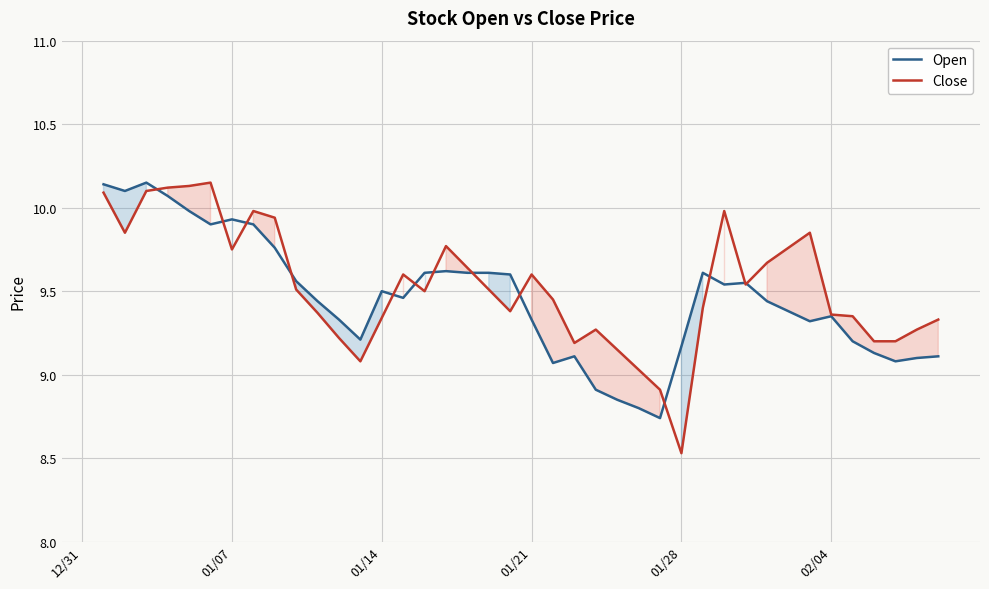

Is it true that Open equals 13.5 at 01/07?

False